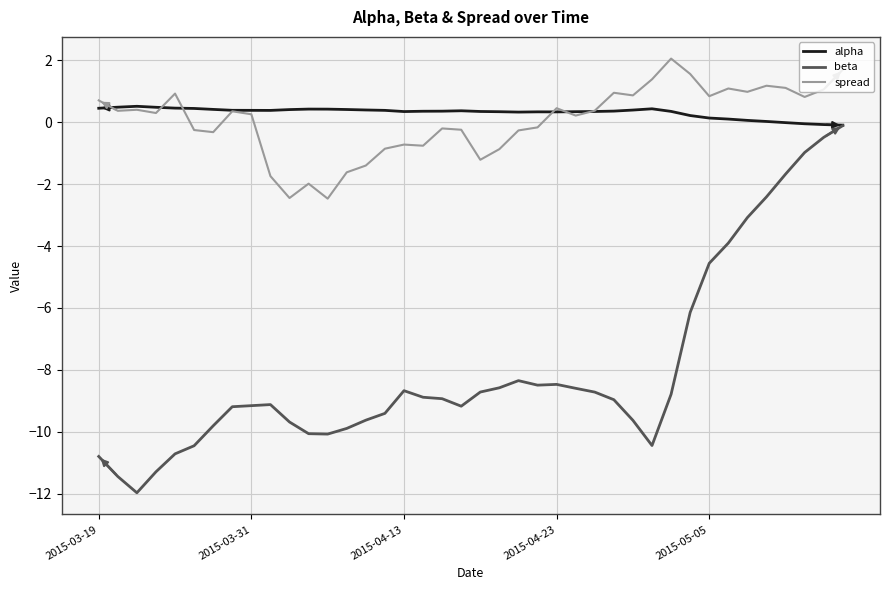

True or false: beta and spread intersect in this chart.

False